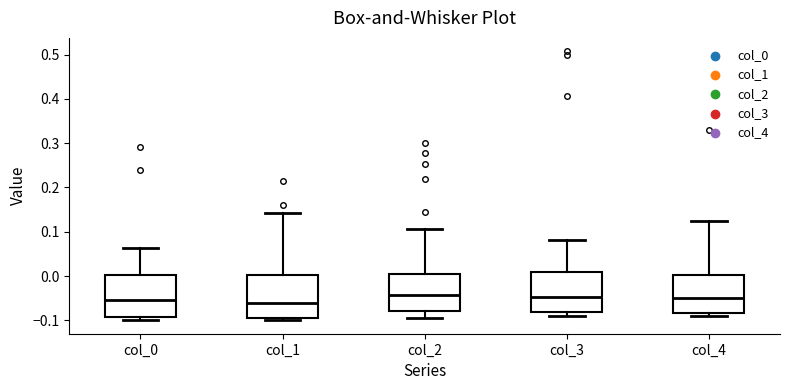

Where does the lower whisker of the box for col_2 end on the y-axis? The values are not printed on the chart, so give them approximately, as read against the axis.

-0.09